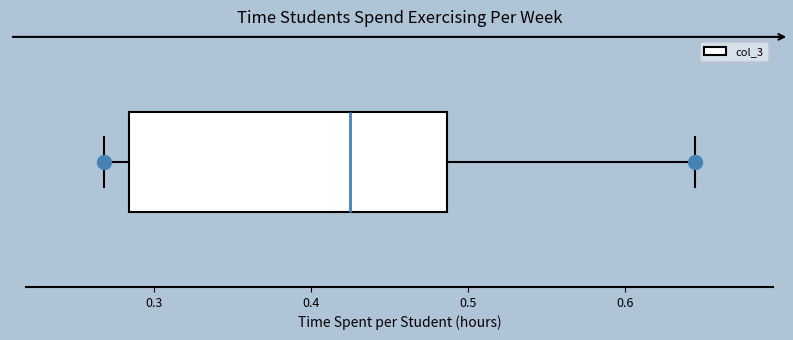

Read this box plot against the x-axis: the position of the median line, the range covered by the box, and the ends of both whiskers. The values are not printed on the chart, so give them approximately, as read against the axis.

median 0.43, box 0.28 to 0.49, whiskers 0.27 to 0.64